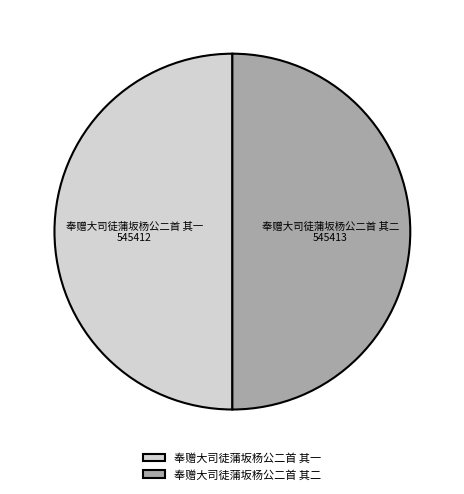

Approximately how many times larger is the value at 奉赠大司徒蒲坂杨公二首 其一 compared to 奉赠大司徒蒲坂杨公二首 其二?

1.0